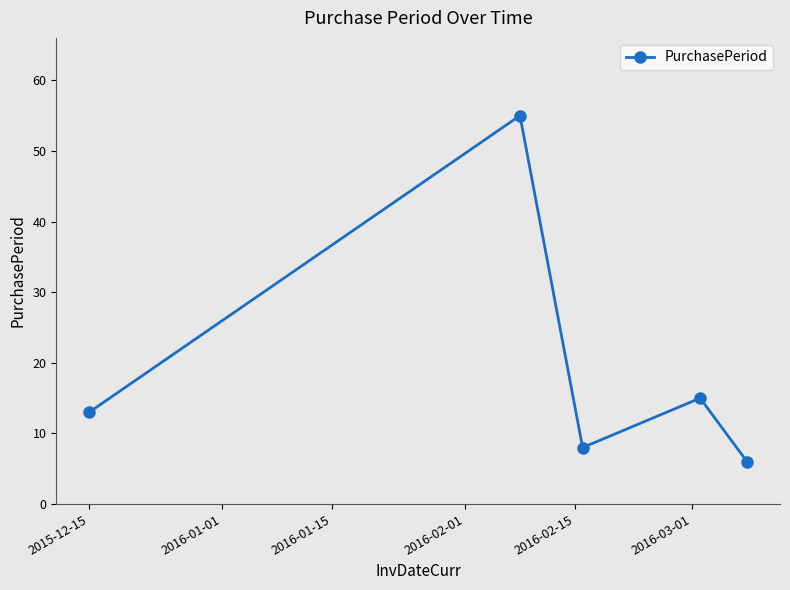

True or false: the data has more than 0 interior local peaks.

True